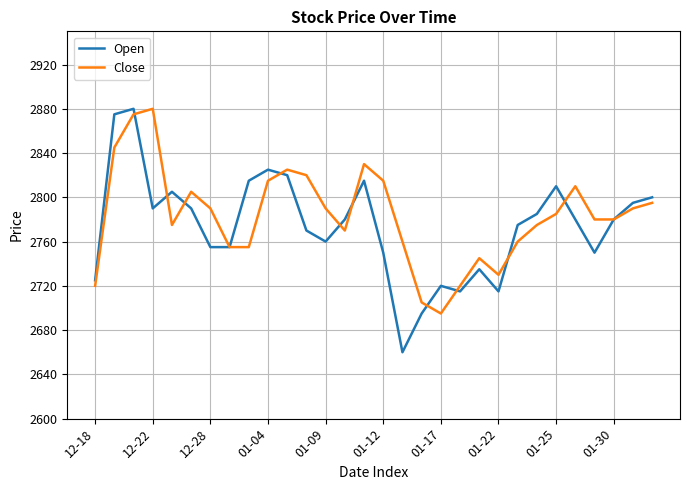

Which series has the widest spread of values?

Open